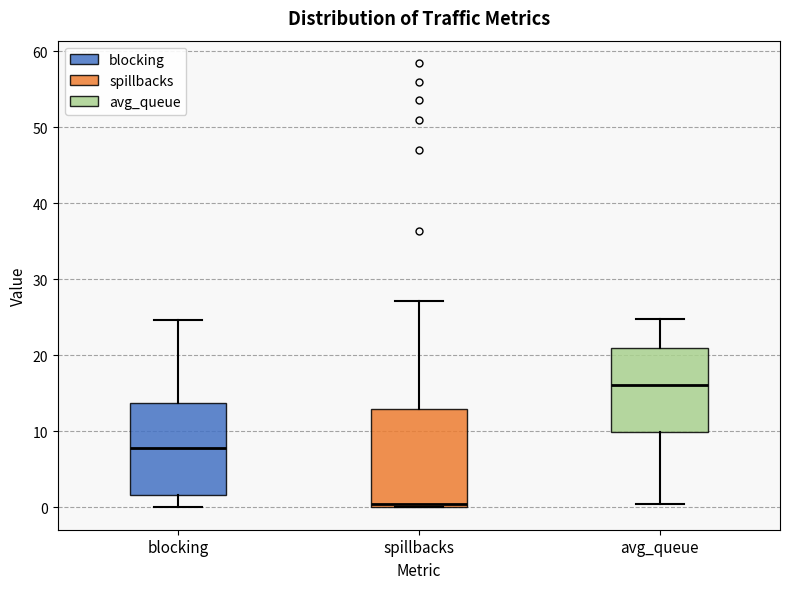

Reading left to right, read every box against the y-axis: the position of its median line, the range the box covers, and the ends of its whiskers. The values are not printed on the chart, so give them approximately, as read against the axis.

blocking: median 8, box 2 to 14, whiskers 0 to 25
spillbacks: median 0 (just above the box's lower edge), box 0 to 13, whiskers 0 to 27
avg_queue: median 16, box 10 to 21, whiskers 0 to 25